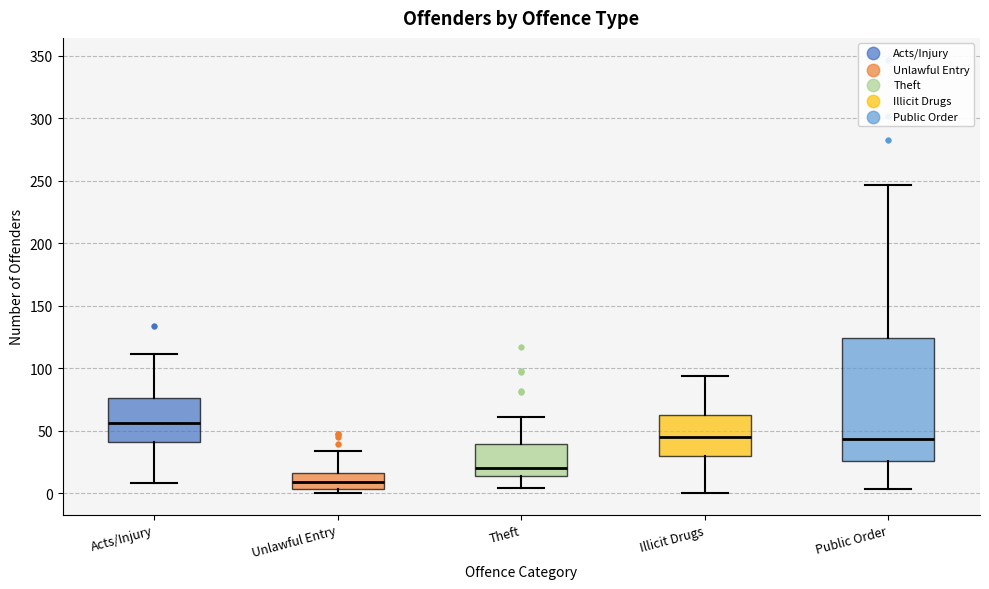

Comparing the boxes themselves (not the whiskers), which one is the tallest?

Public Order